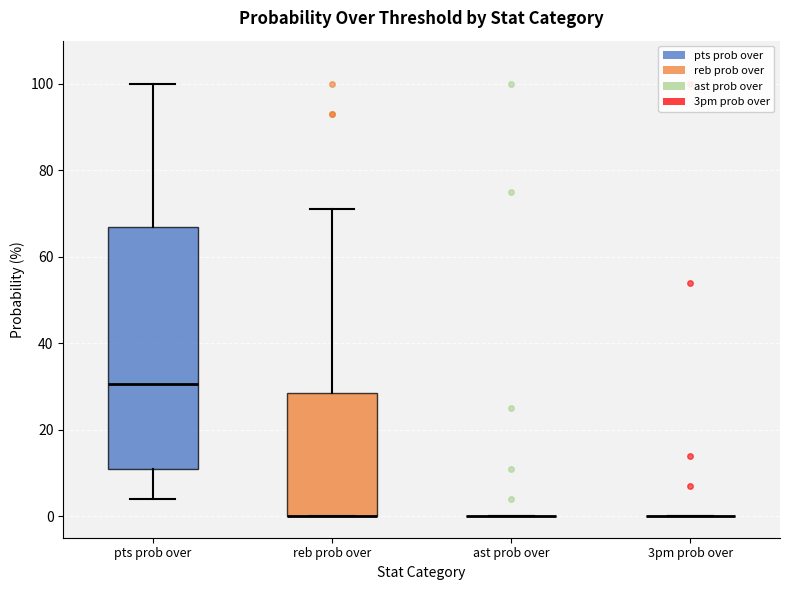

Reading left to right, read every box against the y-axis: the position of its median line, the range the box covers, and the ends of its whiskers. The values are not printed on the chart, so give them approximately, as read against the axis.

pts prob over: median 30, box 12 to 68, whiskers 4 to 100
reb prob over: median 0 (drawn on the box's lower edge), box 0 to 28, whiskers 0 to 72
ast prob over: box collapsed to a line at 0, whiskers 0 to 0
3pm prob over: box collapsed to a line at 0, whiskers 0 to 0